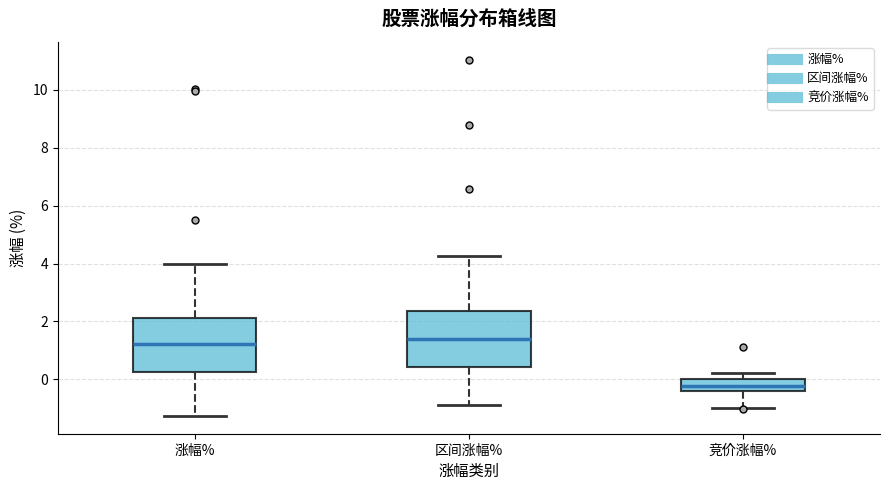

Reading left to right, read every box against the y-axis: the position of its median line, the range the box covers, and the ends of its whiskers. The values are not printed on the chart, so give them approximately, as read against the axis.

涨幅%: median 1.2, box 0.2 to 2.2, whiskers -1.2 to 4.0
区间涨幅%: median 1.4, box 0.4 to 2.4, whiskers -0.8 to 4.2
竞价涨幅%: median -0.2, box -0.4 to 0.0, whiskers -1.0 to 0.2